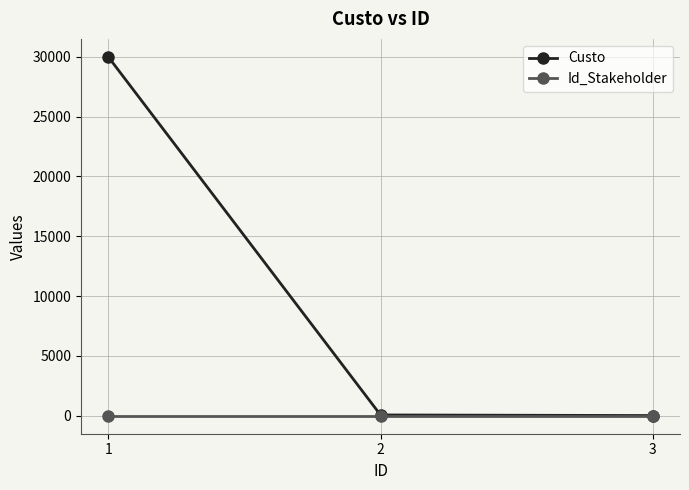

At which category is the sum across all series the highest?

1